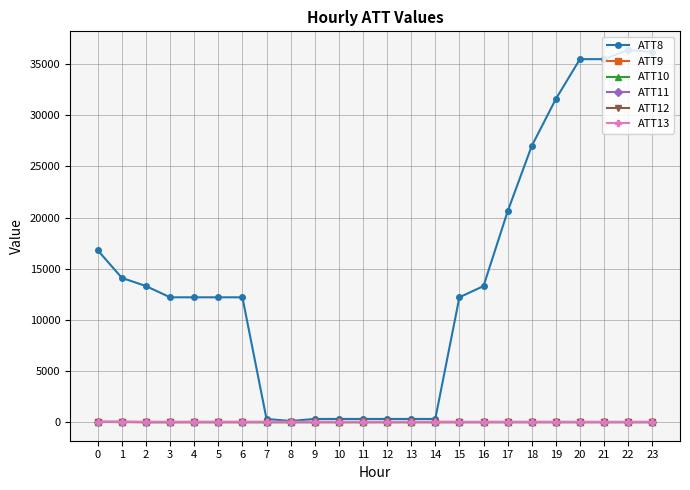

The ATT9 series shows -10.0 at 17. True or false?

True